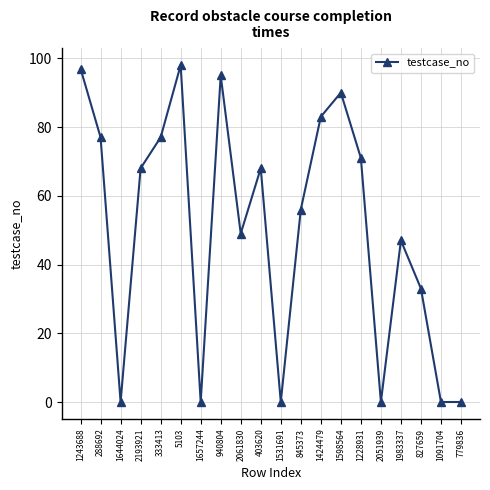

Where is the first local minimum?

1644024